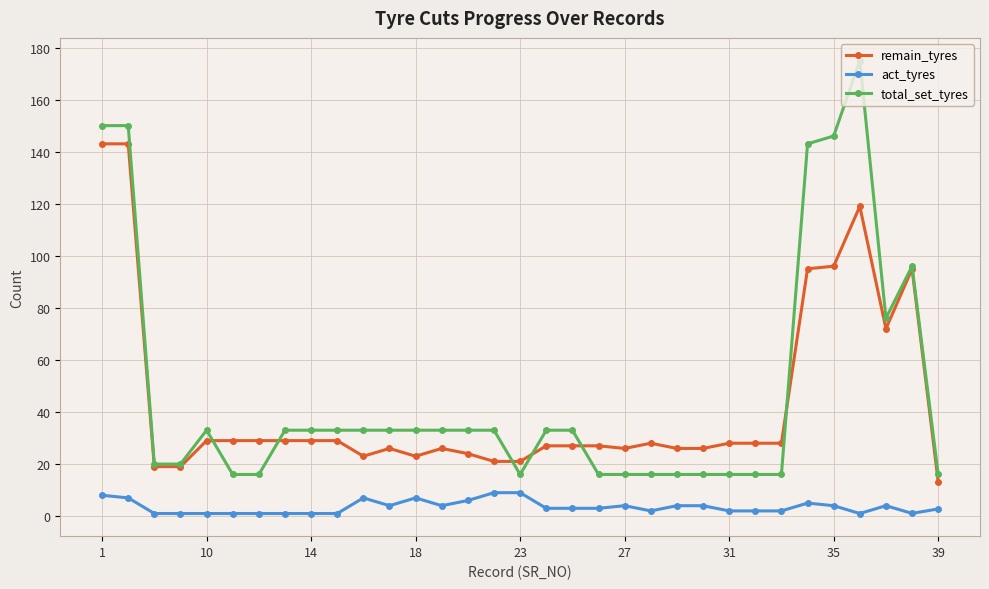

Which series has the largest range (max minus min)?

total_set_tyres